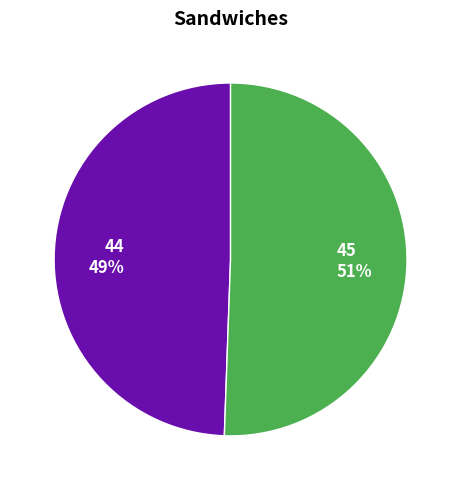

Which slice is the largest?

45